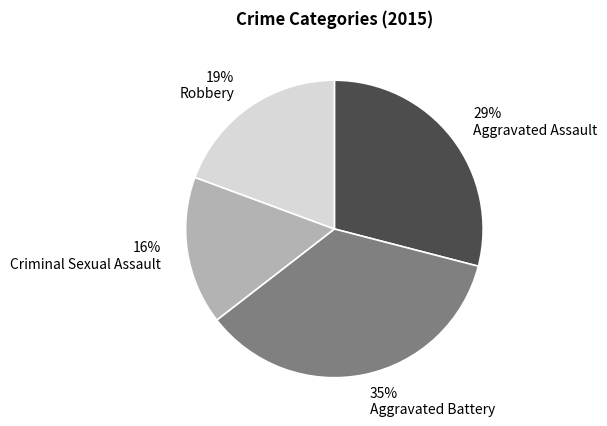

What is the ratio of the value at Aggravated Assault to the value at Aggravated Battery?

0.8